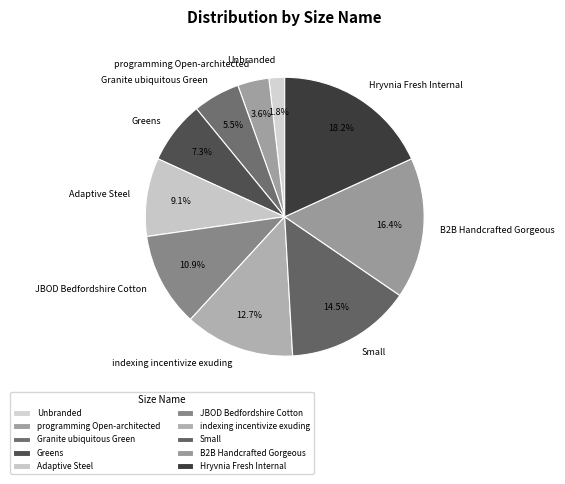

How many slices are in this pie chart?

10